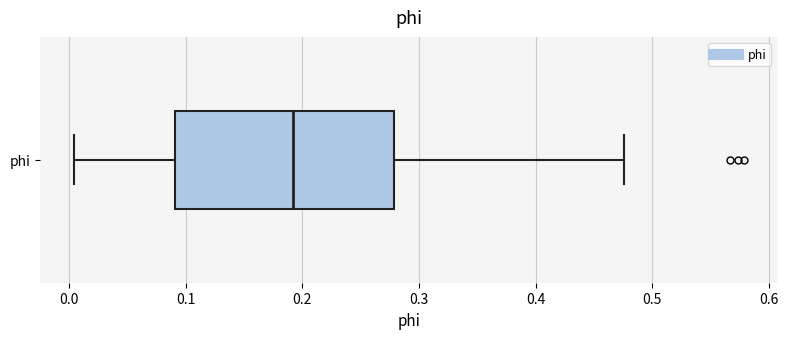

Read this box plot against the x-axis: the position of the median line, the range covered by the box, and the ends of both whiskers. The values are not printed on the chart, so give them approximately, as read against the axis.

median 0.19, box 0.09 to 0.28, whiskers 0.00 to 0.48